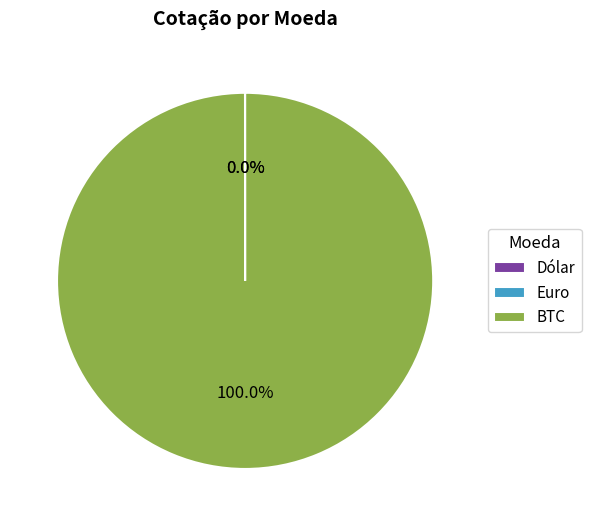

To the nearest percent, what is the difference between the largest and smallest slice percentages?

100%